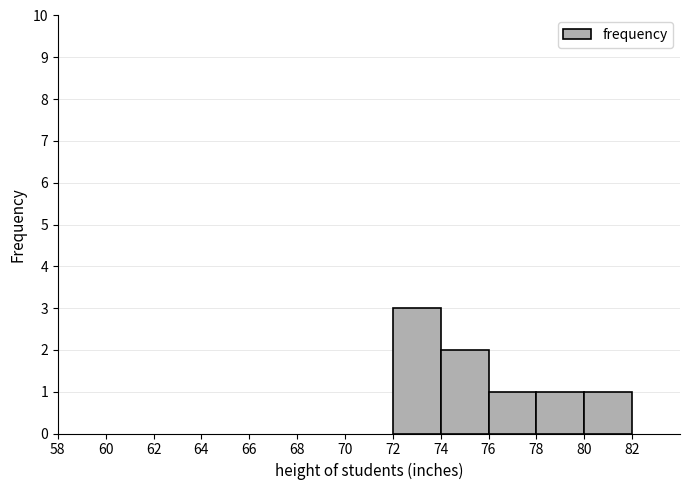

Which range on the x-axis has the tallest bar?

72 to 74